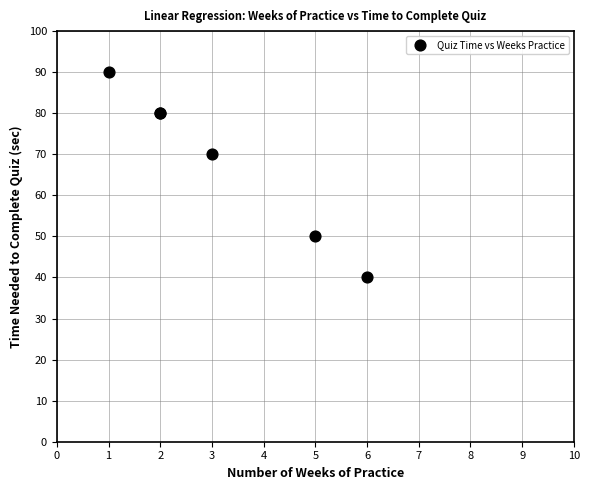

What Y value in the scatter plot is closest to 65?

70